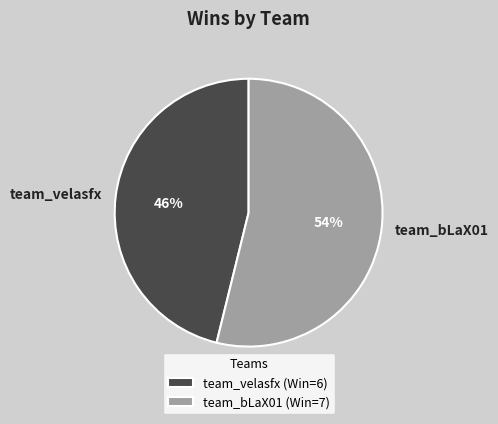

Approximately how many times larger is the value at team_bLaX01 compared to team_velasfx?

1.2